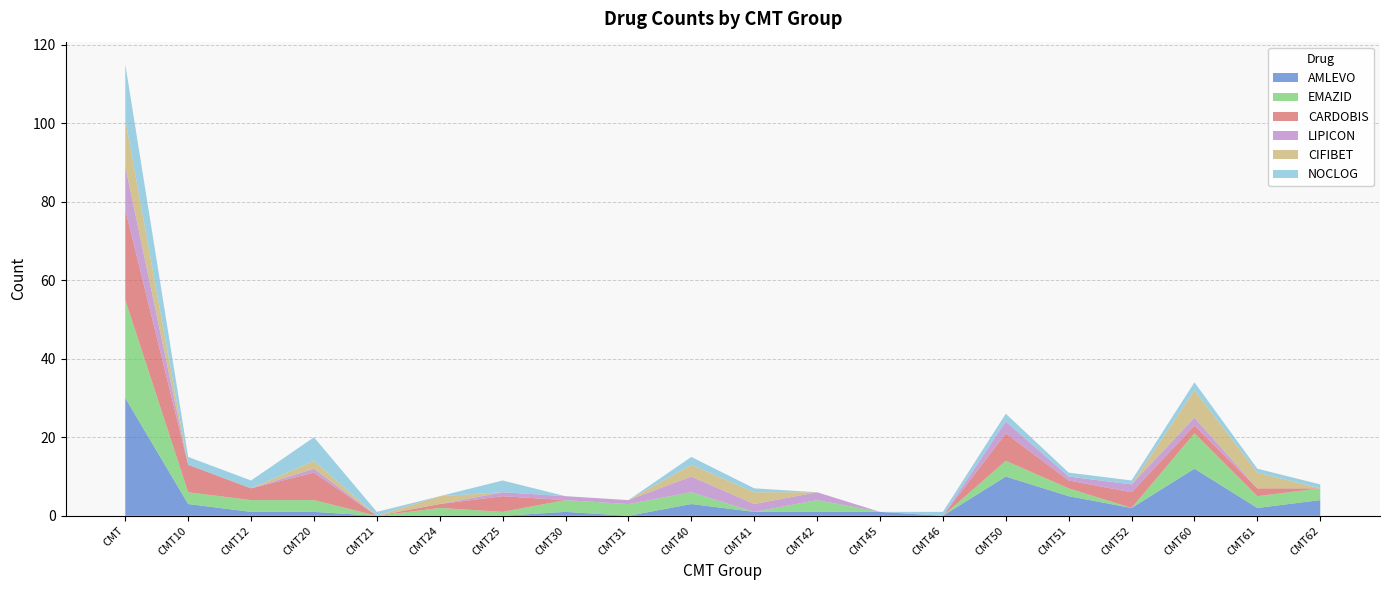

Reading left to right, extract all data points from this chart.

AMLEVO: 30	3	1	1	0	0	0	1	0	3	1	1	1	0	10	5	2	12	2	4
EMAZID: 25	3	3	3	0	2	1	3	3	3	0	3	0	0	4	2	0	9	3	3
CARDOBIS: 23	7	3	7	0	1	4	0	0	0	0	0	0	0	7	2	4	2	2	0
LIPICON: 11	0	0	1	0	0	1	1	1	4	2	2	0	0	3	1	2	2	0	0
CIFIBET: 12	0	0	2	0	2	0	0	0	3	3	0	0	0	0	0	0	7	4	0
NOCLOG: 14	2	2	6	1	0	3	0	0	2	1	0	0	1	2	1	1	2	1	1